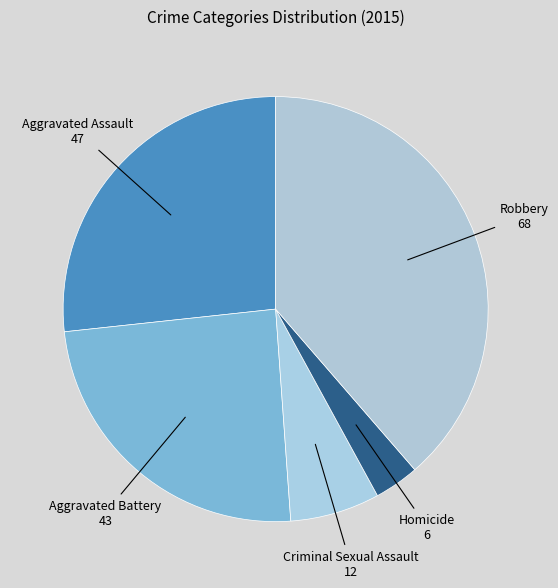

Count the number of slices in the pie.

5